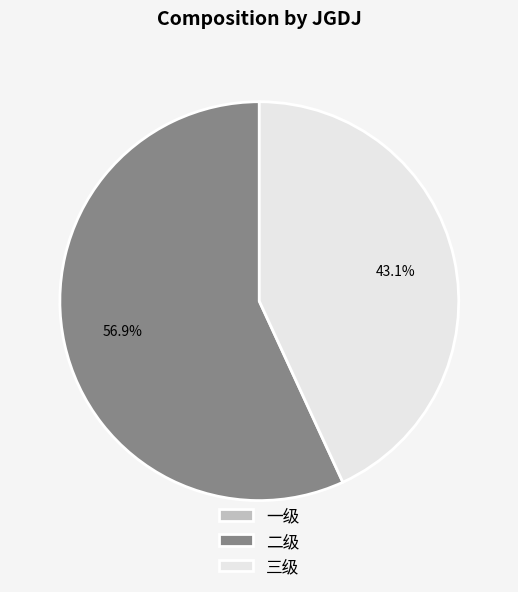

Which has a higher value, 二级 or 三级?

二级